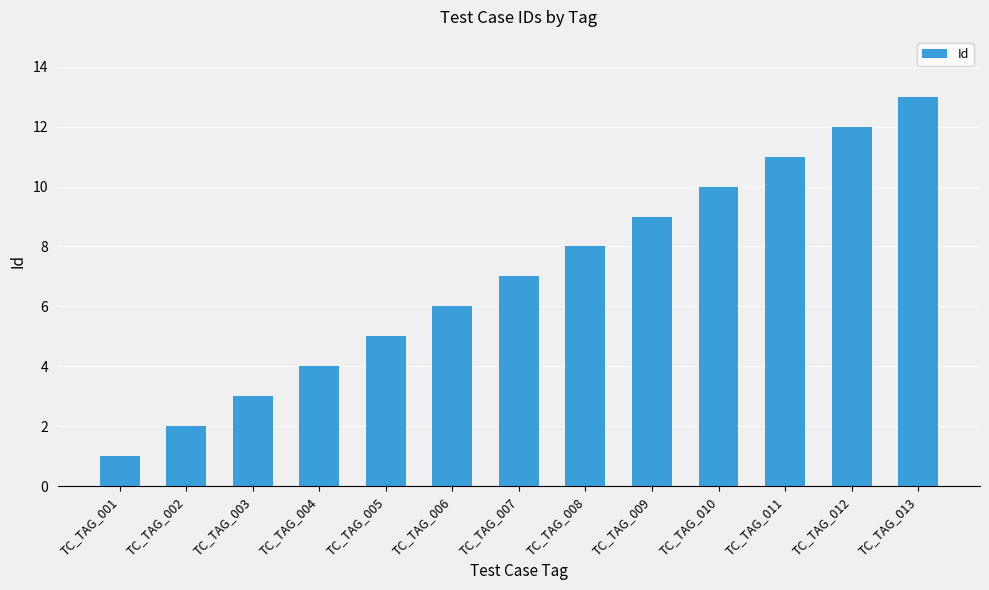

What is the average value?

7